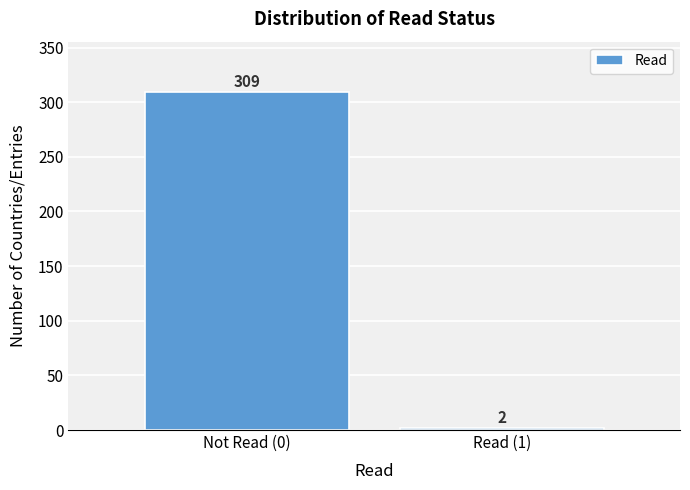

Reading left to right, list all the values displayed in this chart.

Not Read (0)=309	Read (1)=2